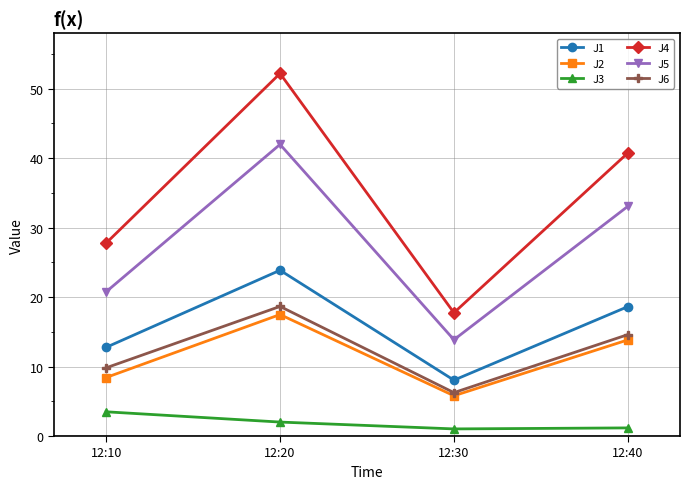

What is the difference between the maximum and second lowest values in the J1 series?

11.1